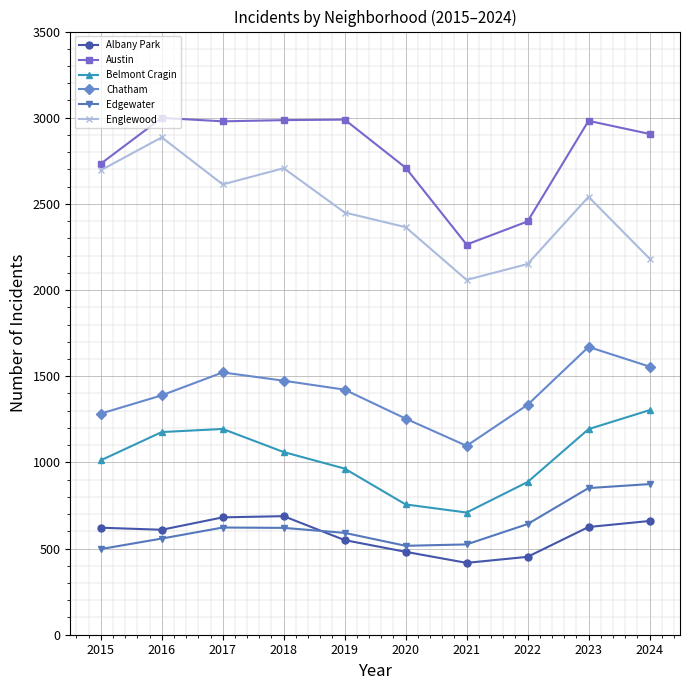

What is the value of the Austin point at the 9th from the left?

2982